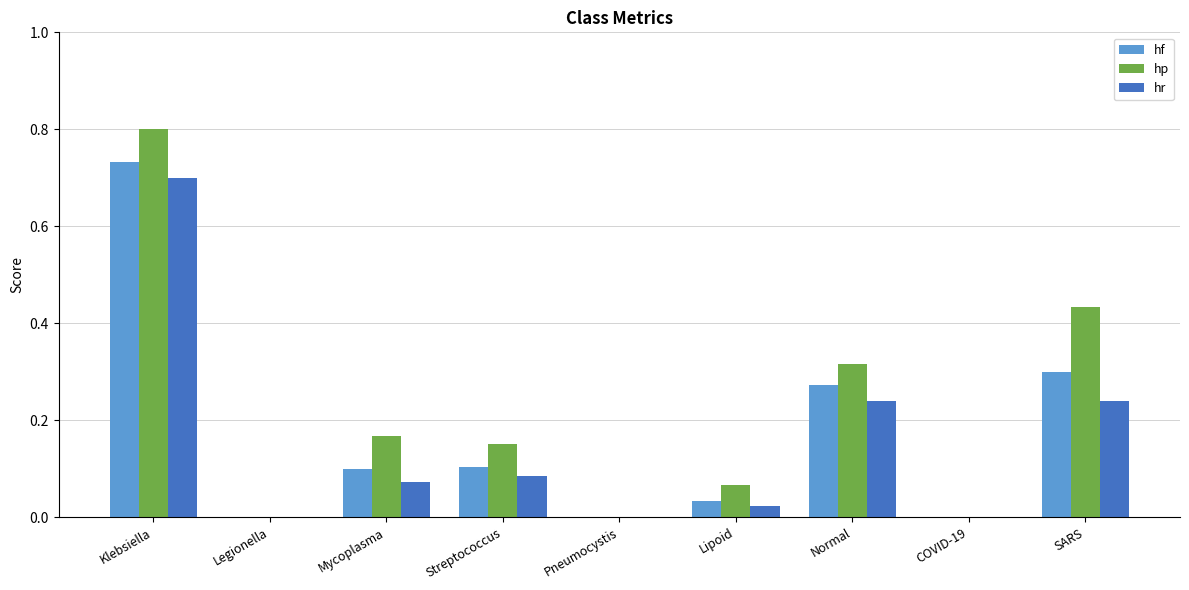

What is the difference between the hp values at Pneumocystis and Klebsiella?

0.8